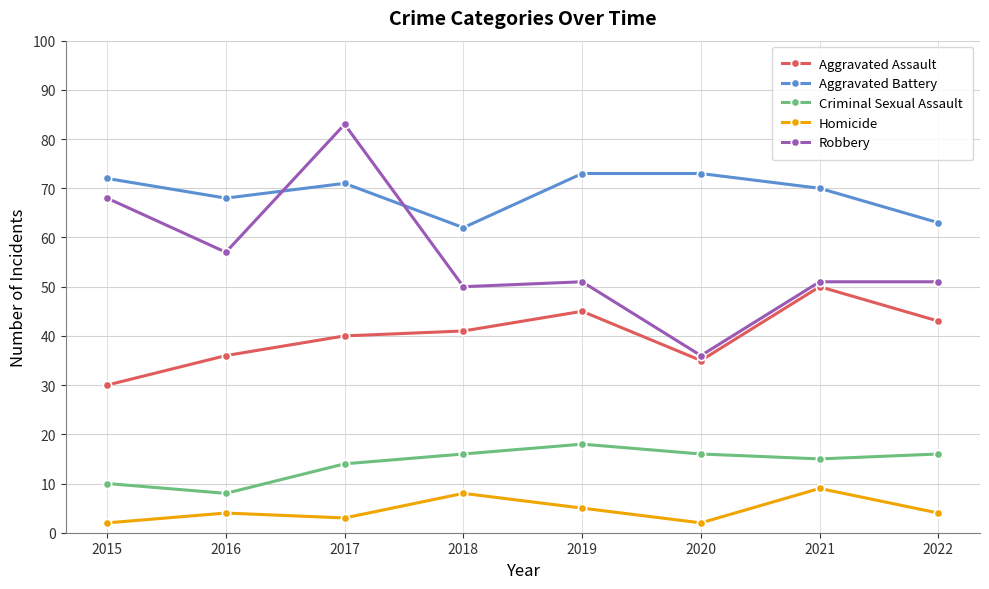

Which series has the widest spread of values?

Robbery